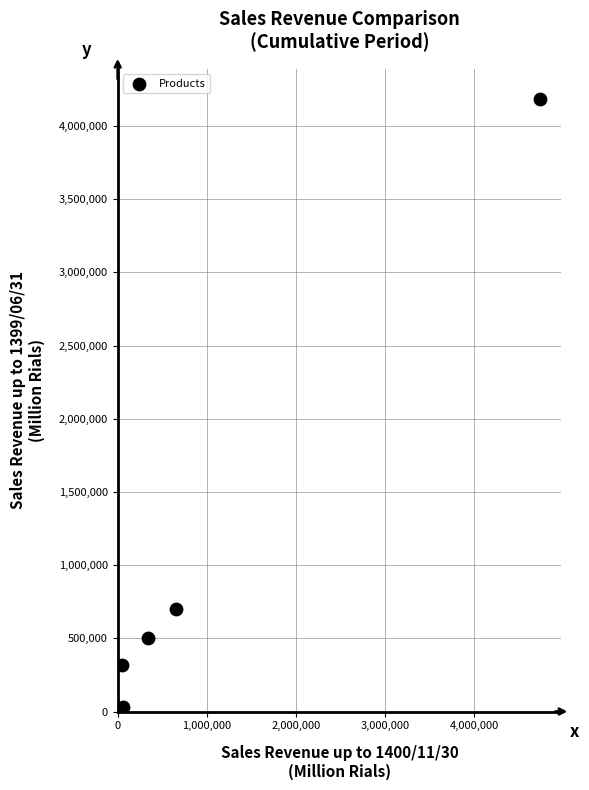

What Y value in the scatter plot is closest to 2096644?

703163